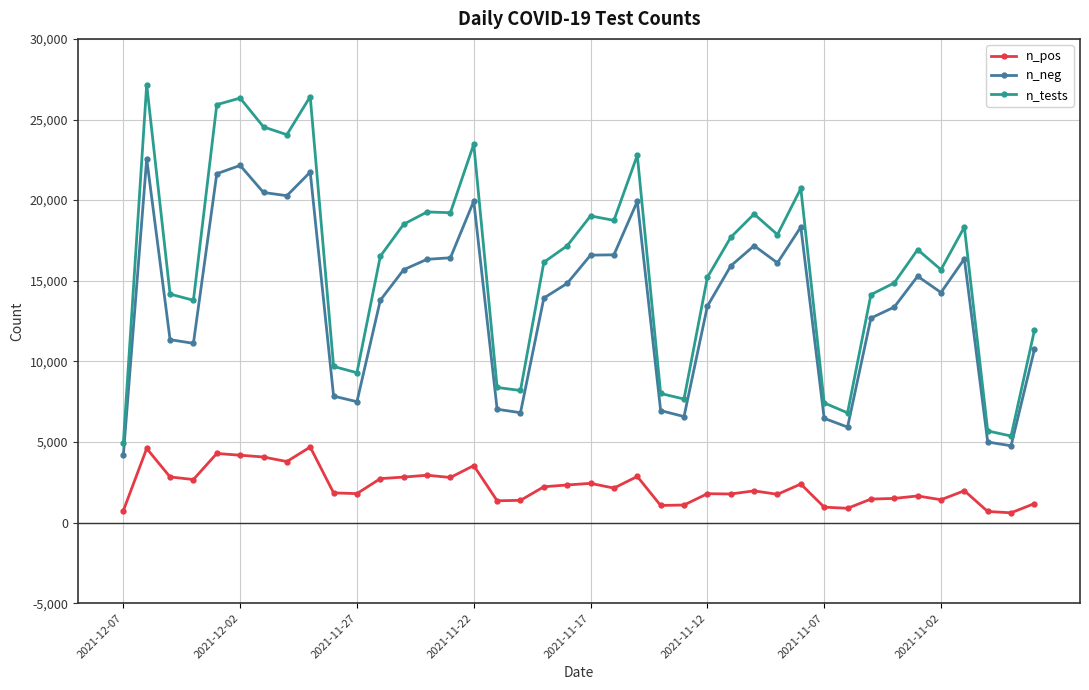

How many lines are shown in the chart?

3